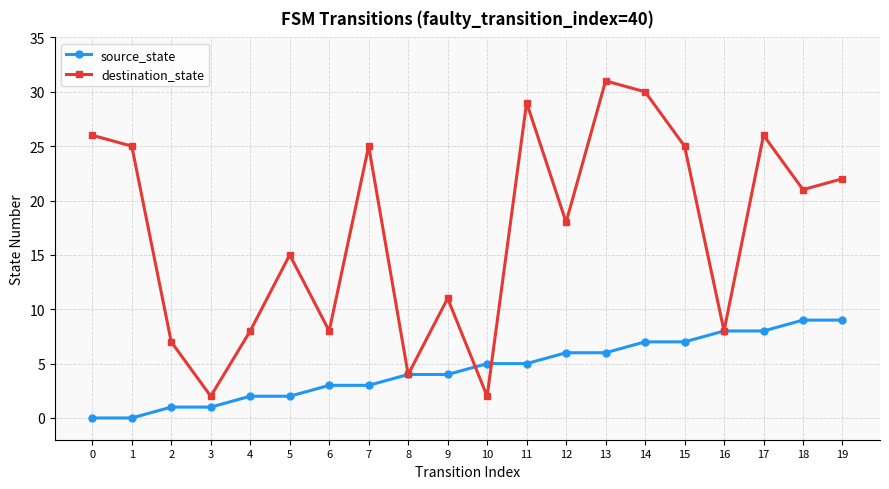

What is the value of the source_state point at the 4th from the left?

1